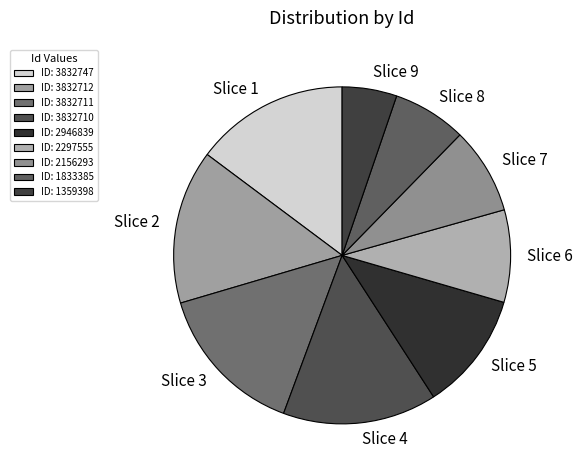

Combined, do Slice 4 and Slice 2 account for over 50%?

No